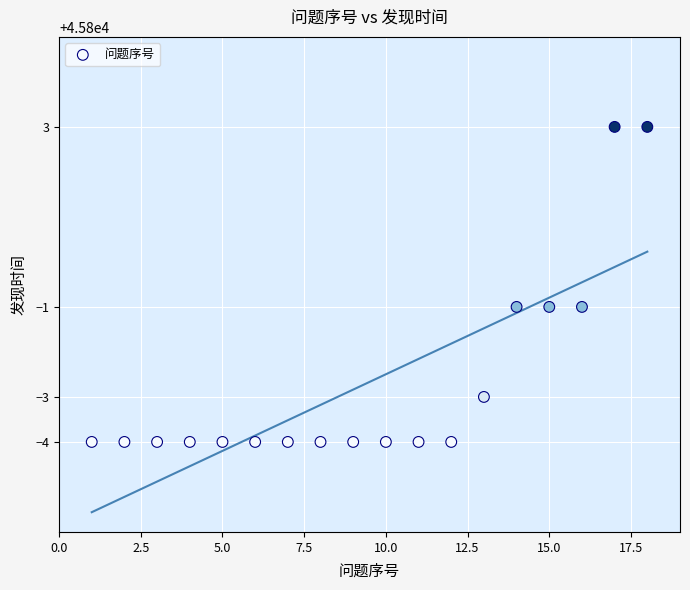

What is the range of Y values (max minus min)?

7